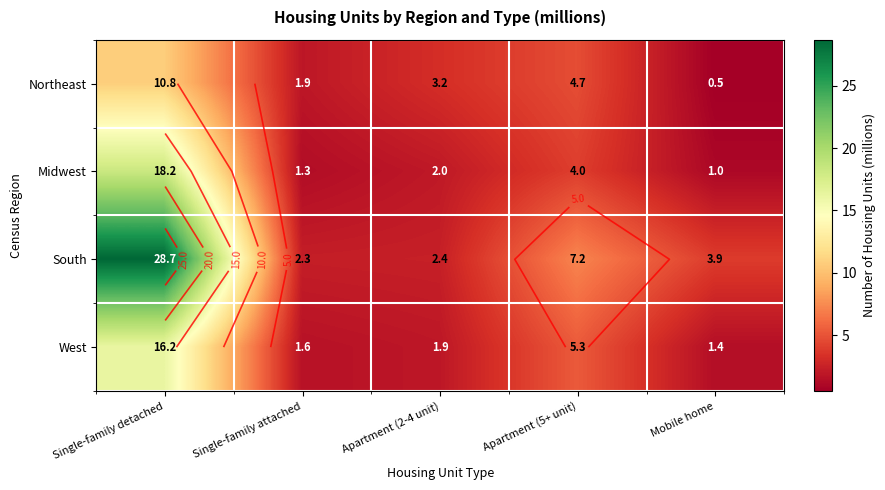

What is the greatest value displayed?

28.7